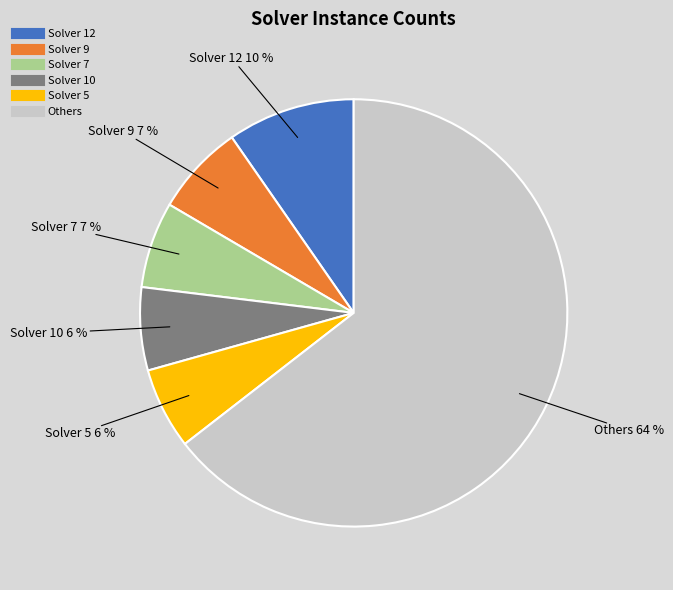

To the nearest percent, what is the average slice percentage?

17%